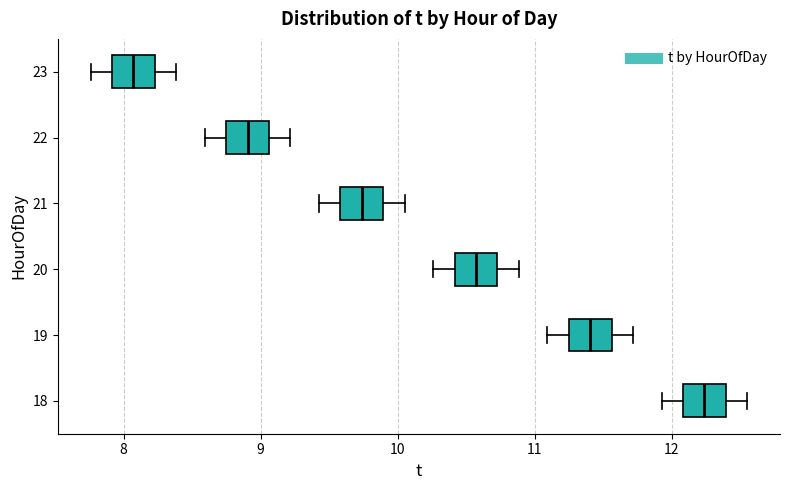

Which box has the furthest to the left median line?

23